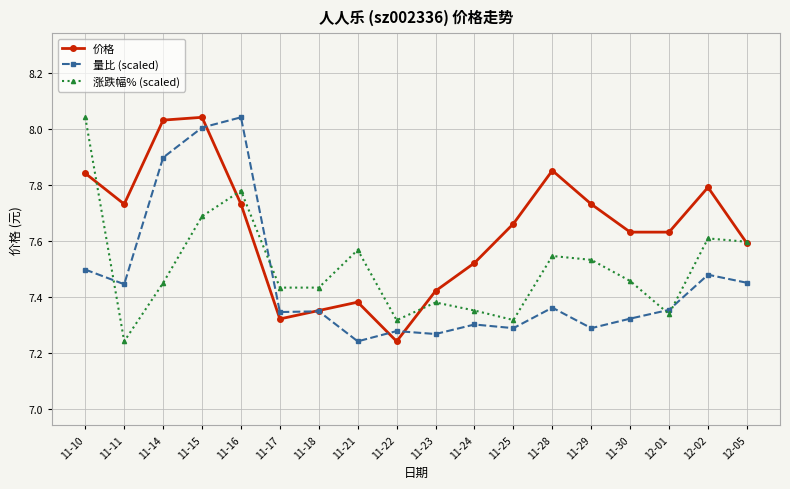

How many intersections are there between 量比 (scaled) and 价格?

4